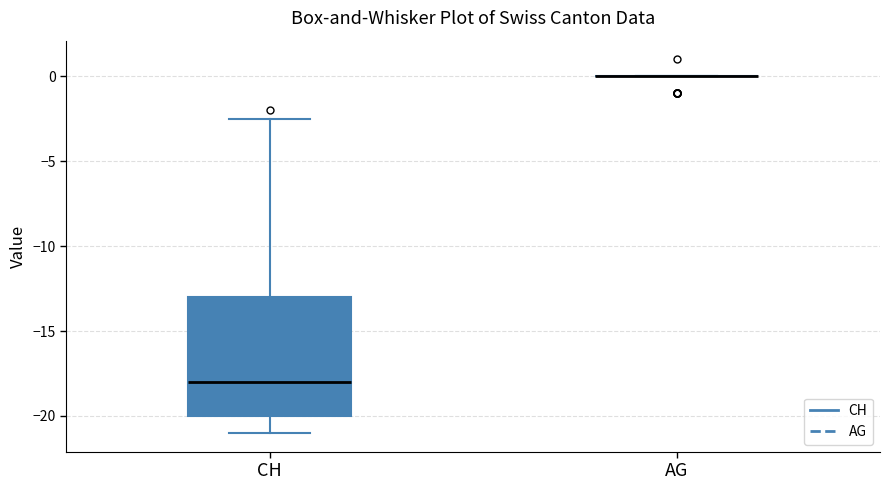

Reading left to right, transcribe this box plot: for each box, give where its median line is, the range the box spans, and where its two whiskers end, as read against the y-axis. The values are not printed on the chart, so give them approximately, as read against the axis.

CH: median -18.0, box -20.0 to -13.0, whiskers -21.0 to -2.5
AG: box collapsed to a line at 0.0, whiskers 0.0 to 0.0